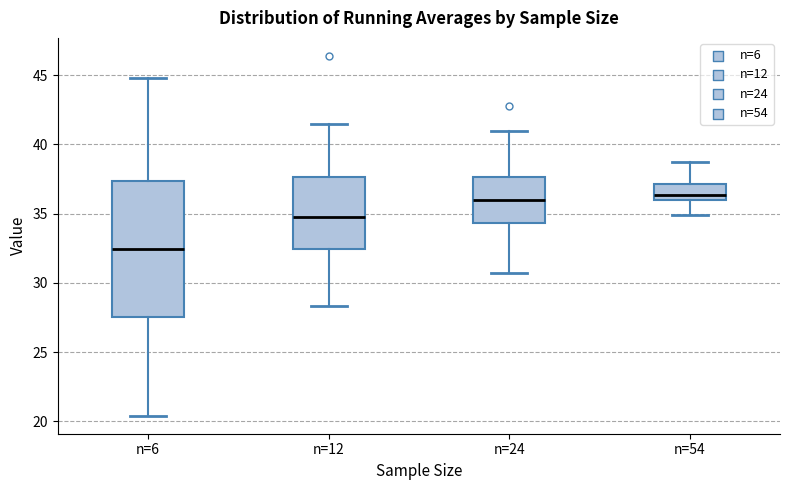

Where is the lower edge of the box for n=24 on the y-axis? The values are not printed on the chart, so give them approximately, as read against the axis.

34.5